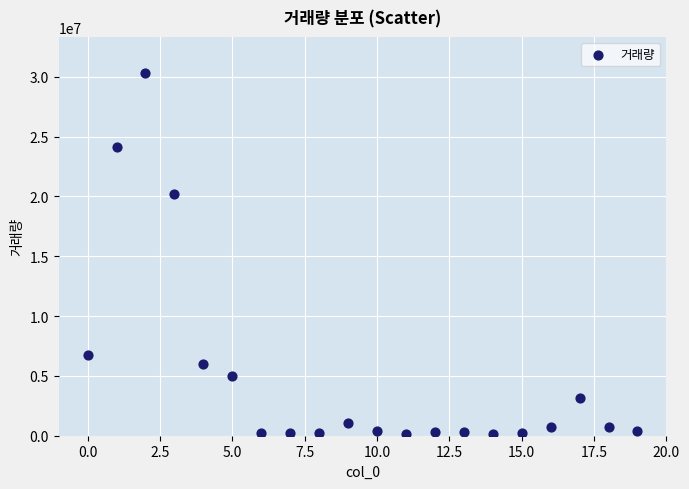

What is the range of Y values (max minus min)?

30190297